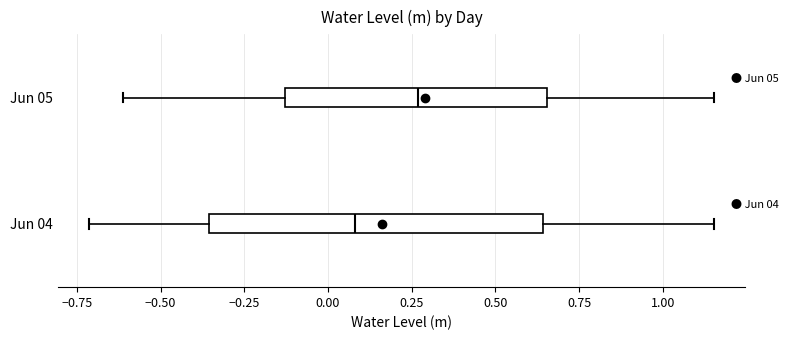

Reading bottom to top, read every box against the x-axis: the position of its median line, the range the box covers, and the ends of its whiskers. The values are not printed on the chart, so give them approximately, as read against the axis.

Jun 04: median 0.10, box -0.35 to 0.65, whiskers -0.70 to 1.15
Jun 05: median 0.25, box -0.15 to 0.65, whiskers -0.60 to 1.15